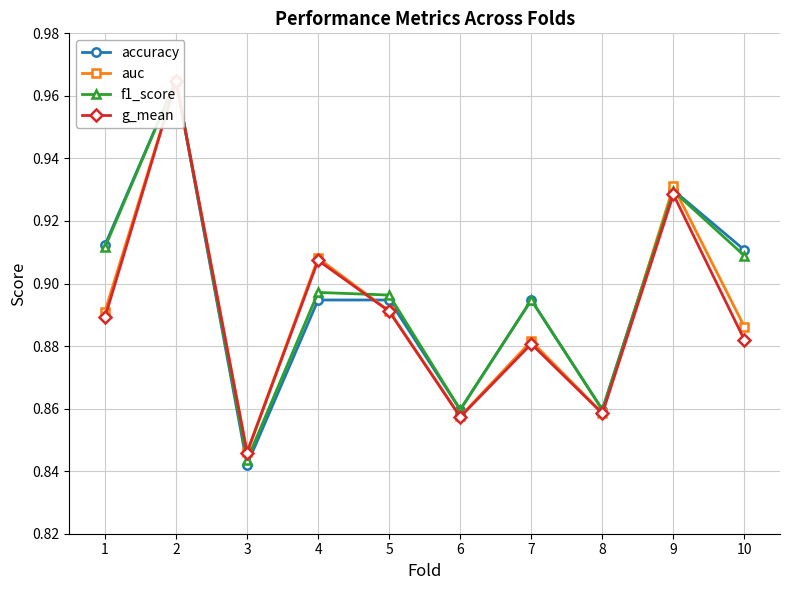

Which series changed the most between 6 and 10?

accuracy